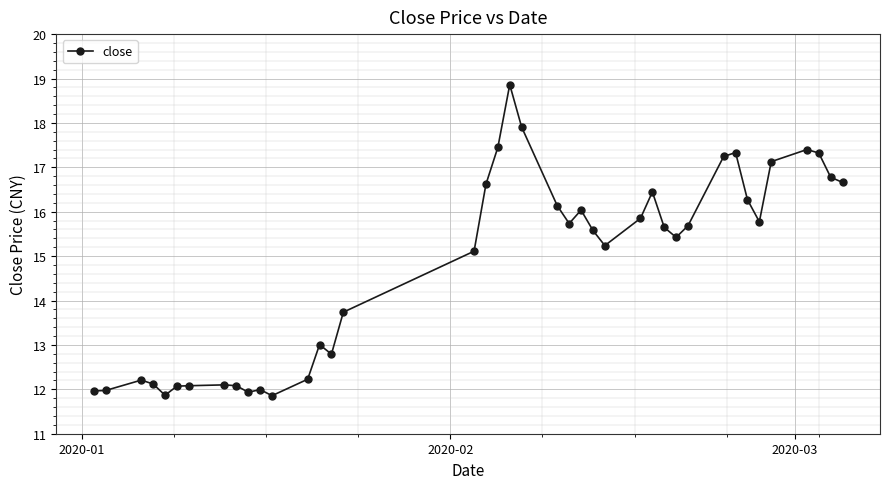

What is the smallest value displayed?

11.9